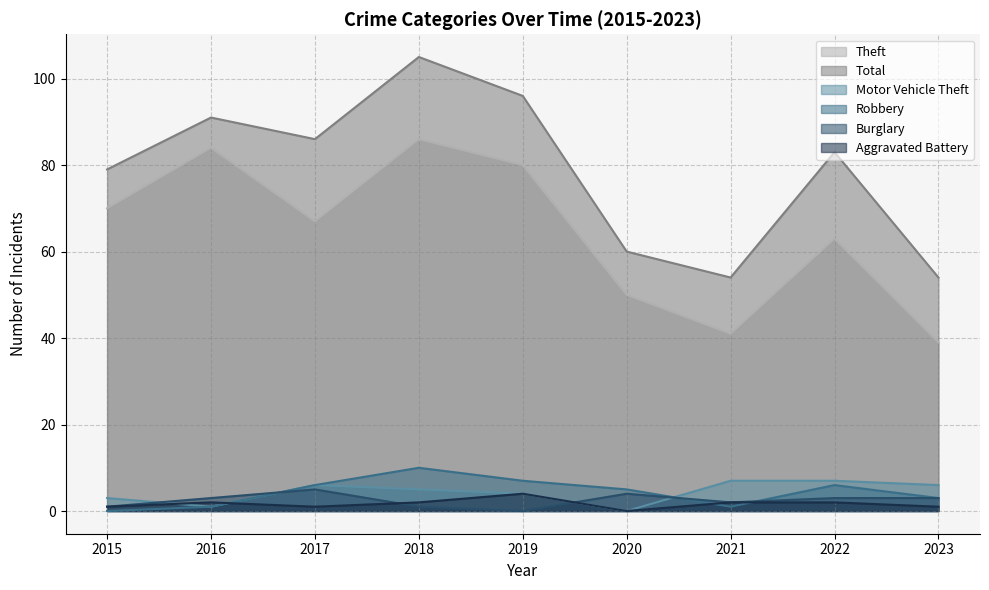

Does the chart display data point markers on the line(s)?

No